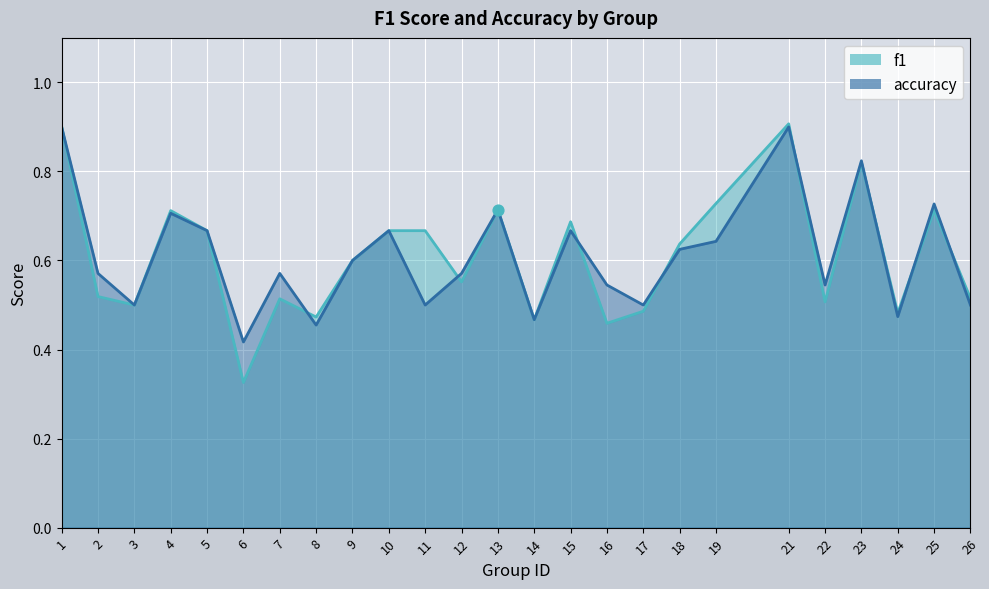

Which series contains the highest Y value?

f1